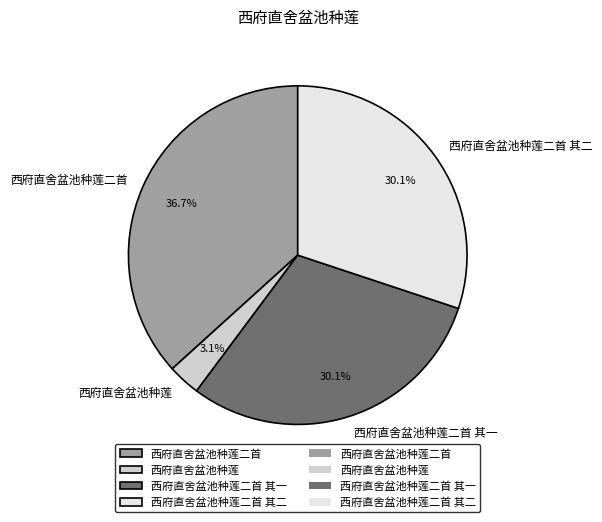

Between 西府直舍盆池种莲二首 其二 and 西府直舍盆池种莲, which is larger?

西府直舍盆池种莲二首 其二